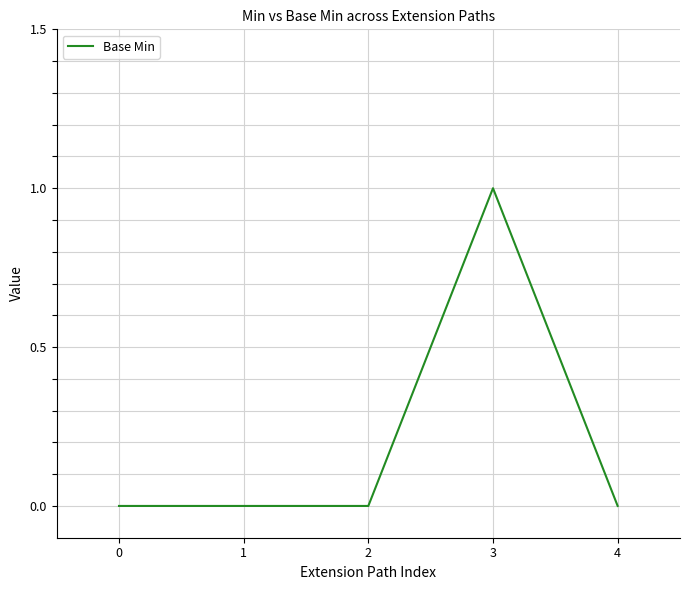

The value at 4 is -1. True or false?

False